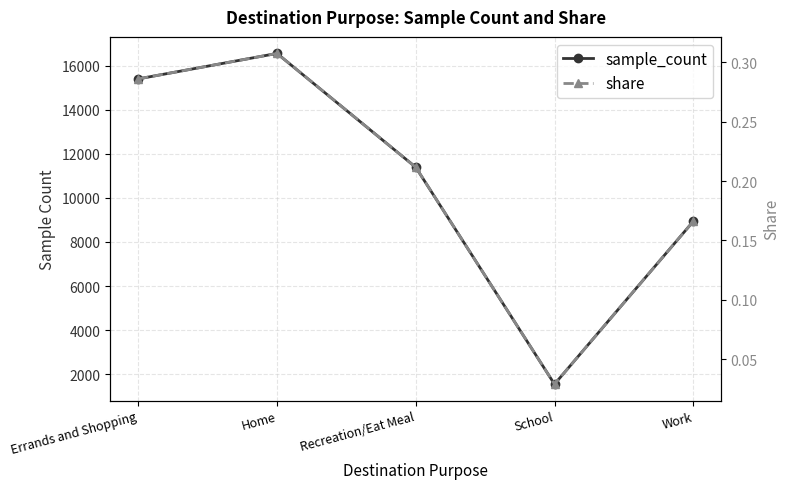

True or false: sample_count and share intersect in this chart.

False